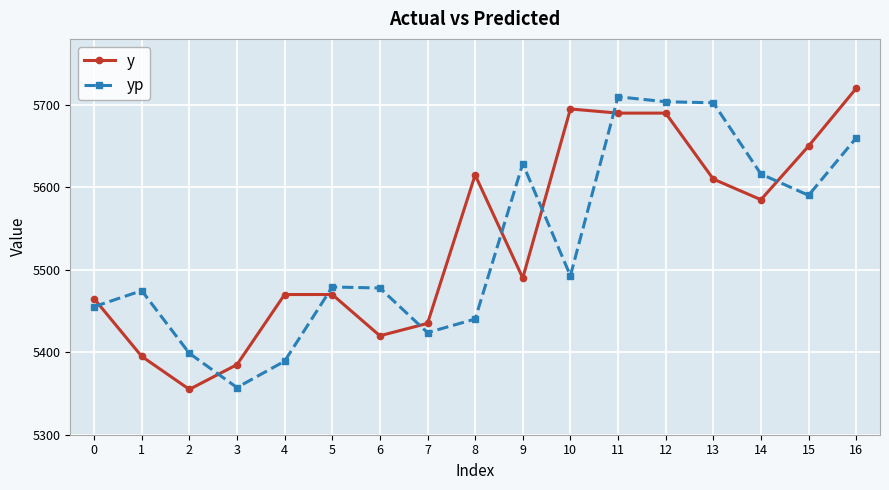

How many data points does each series have?

17